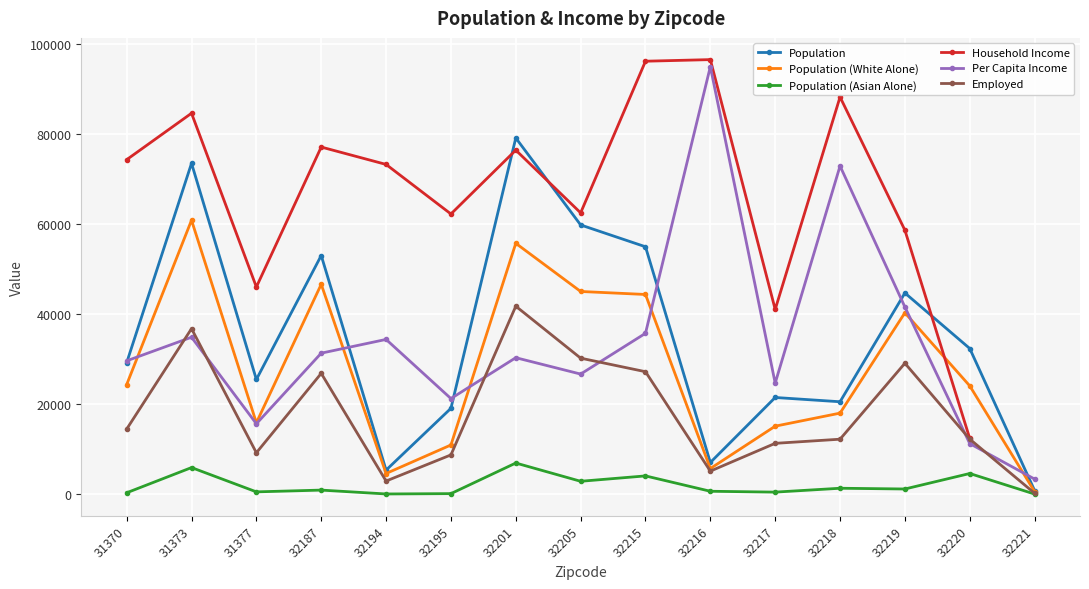

At how many categories does at least one series exceed 20376?

14